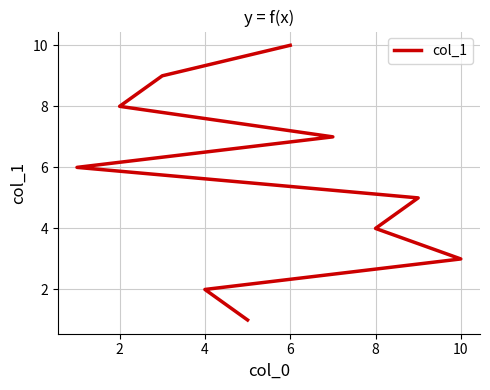

Does the chart display data point markers on the line(s)?

No